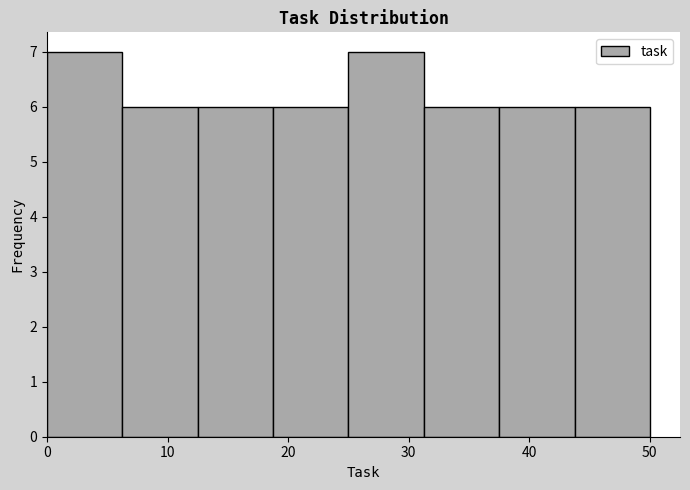

How tall is the bar that spans 25 to 31 on the x-axis? Neither the bar edges nor the heights are printed on the chart, so give them approximately, as read against the axes.

7